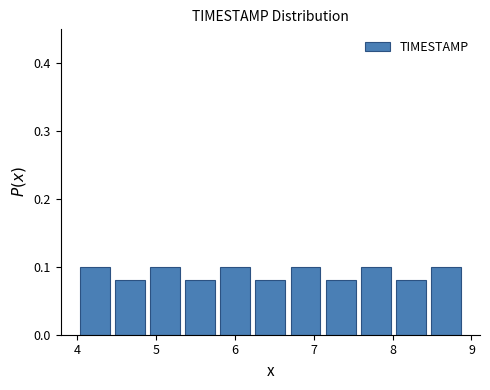

What is the height of the bar covering 5.3 to 5.8 on the x-axis? Neither the bar edges nor the heights are printed on the chart, so give them approximately, as read against the axes.

0.08